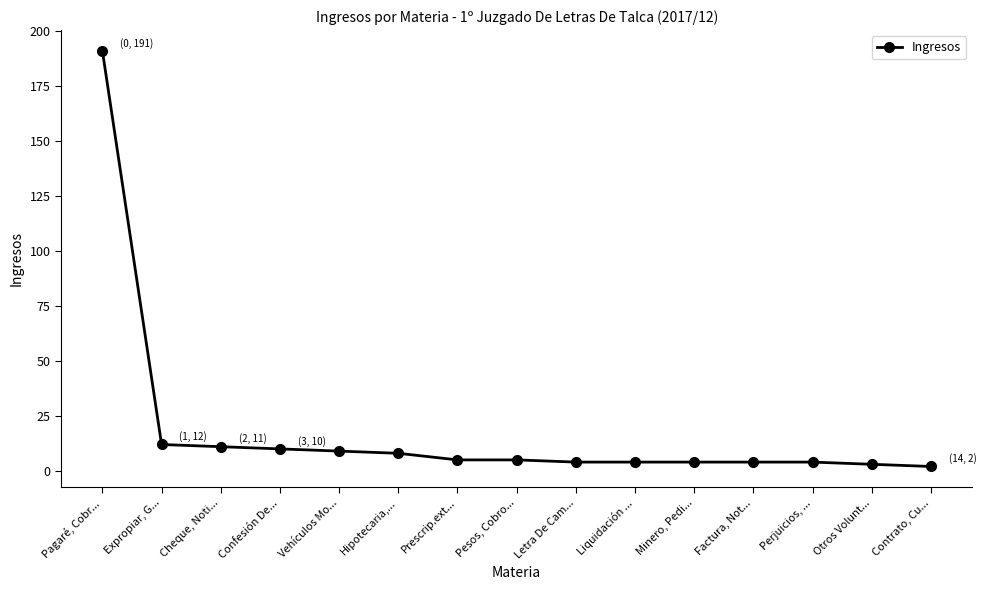

The chart shows a value of 5 at Pesos, Cobro.... True or false?

True